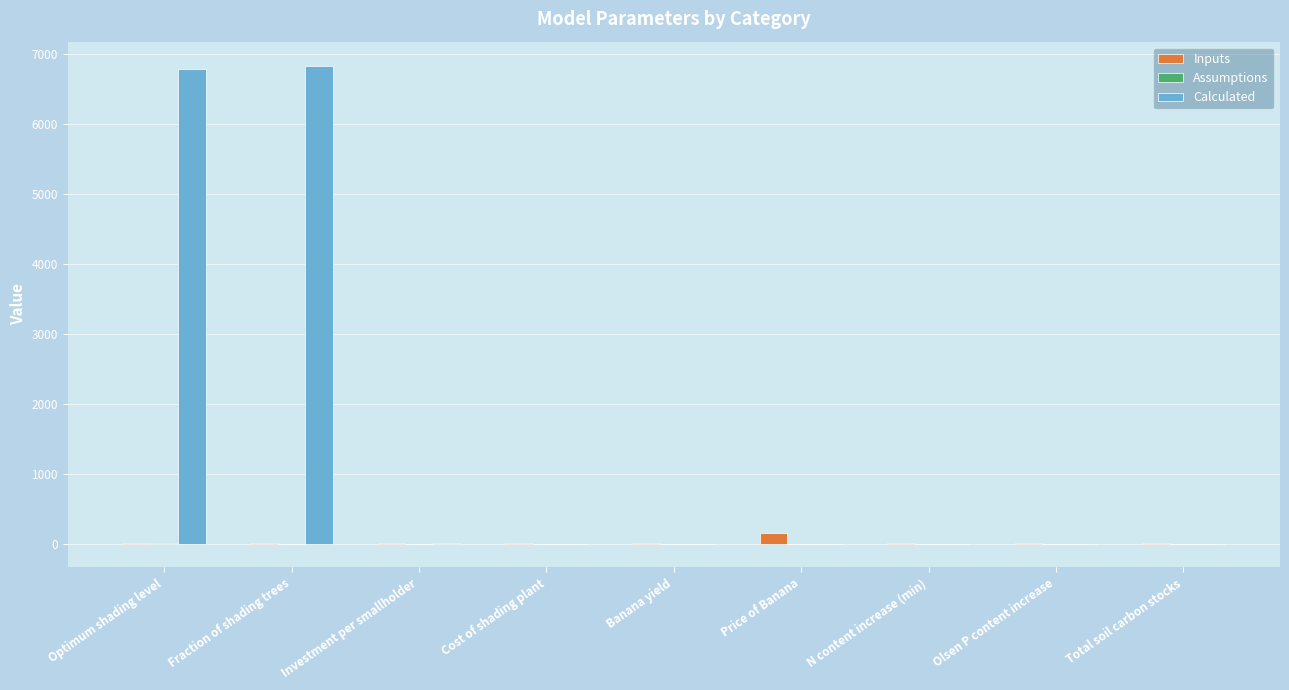

Between Optimum shading level and Total soil carbon stocks, which series saw the biggest shift?

Calculated